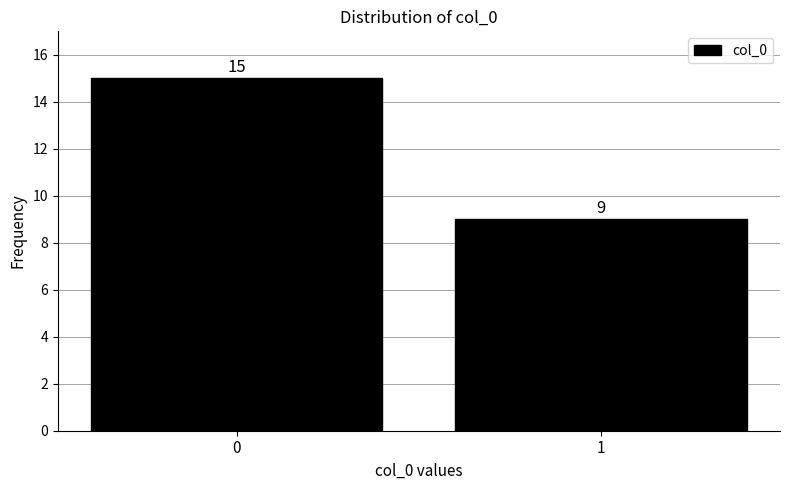

Reading left to right, extract all data points from this chart.

15	9